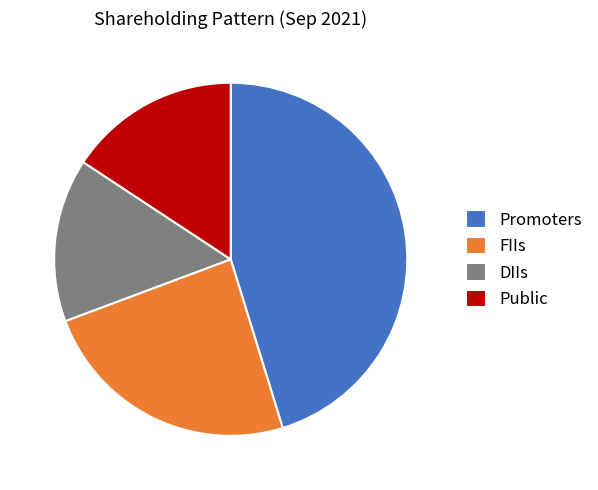

Is Public the majority of the pie?

No